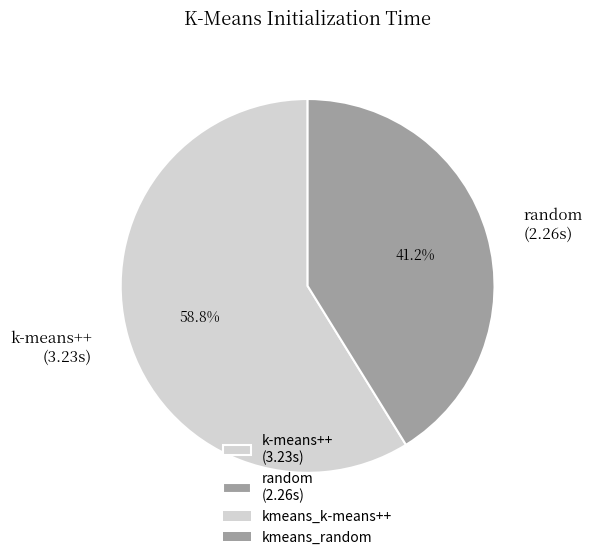

To the nearest percent, what is the average slice percentage?

50%